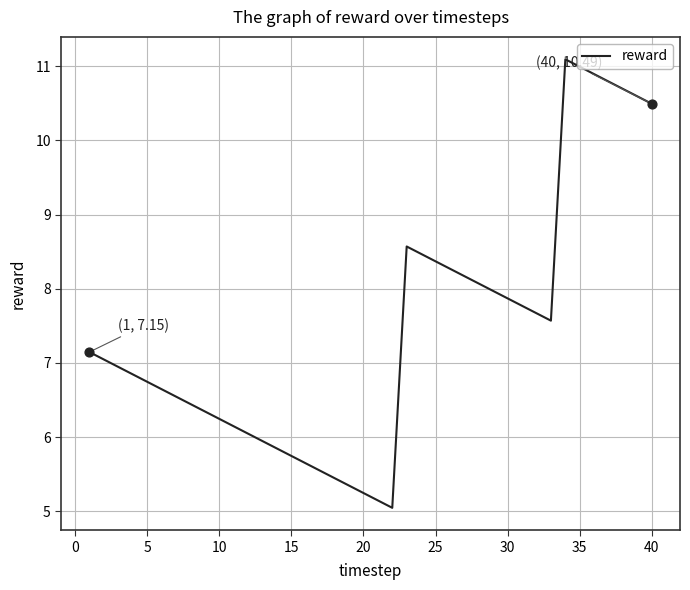

What is the maximum value shown in the chart?

11.1